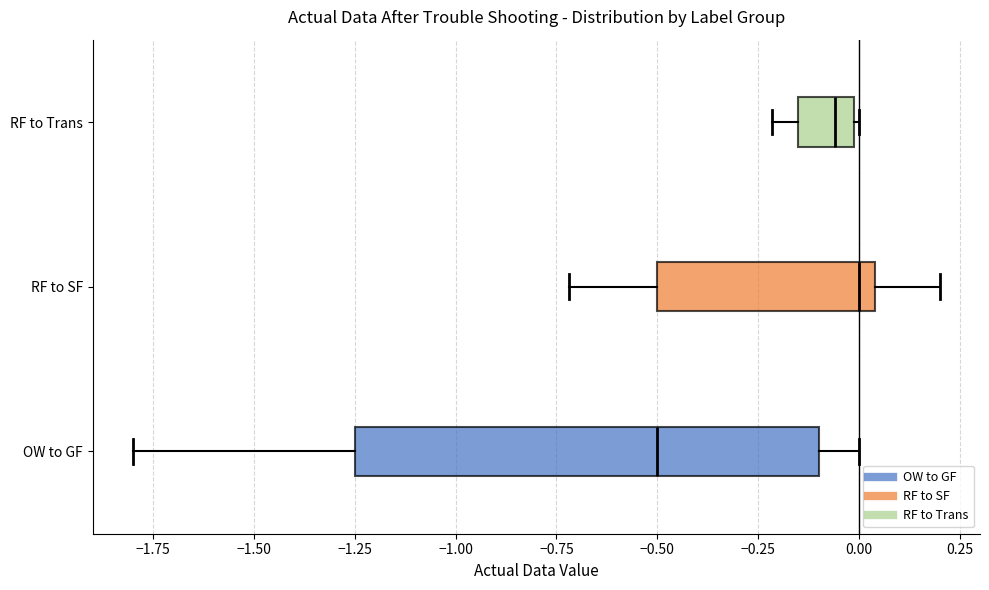

Where is the right edge of the box for RF to SF on the x-axis? The values are not printed on the chart, so give them approximately, as read against the axis.

0.05